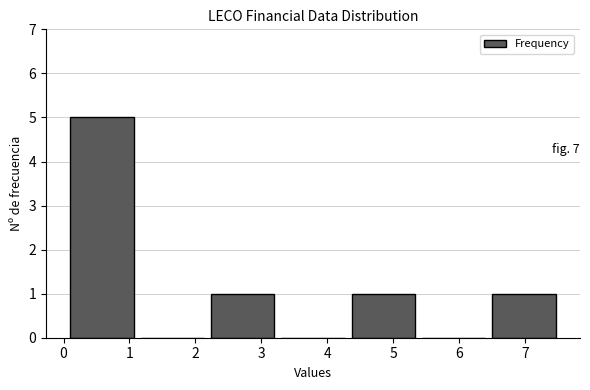

Which range on the x-axis has the tallest bar?

0.1 to 1.2